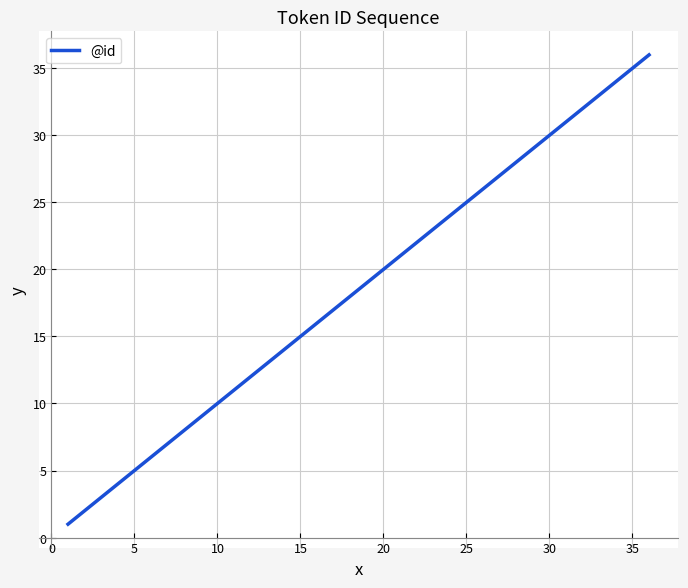

True or false: there are more than 0 points higher than both neighbors.

False